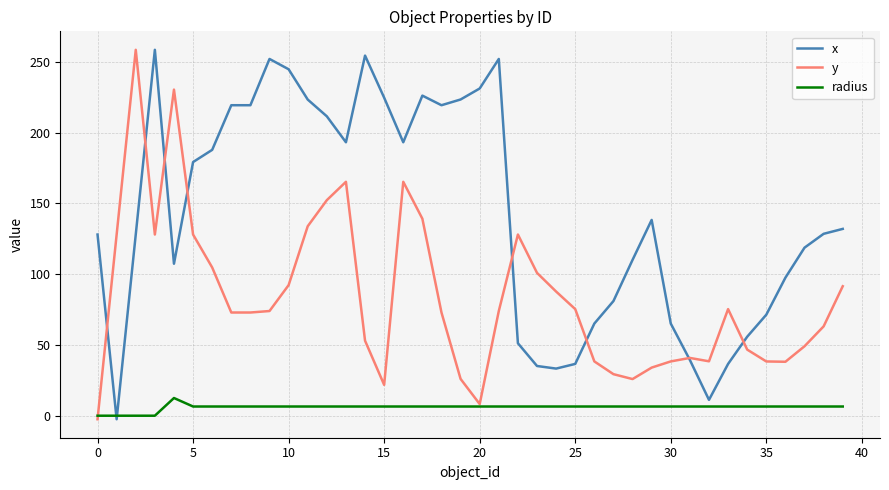

List the series in order of their overall mean, lowest first.

radius, y, x